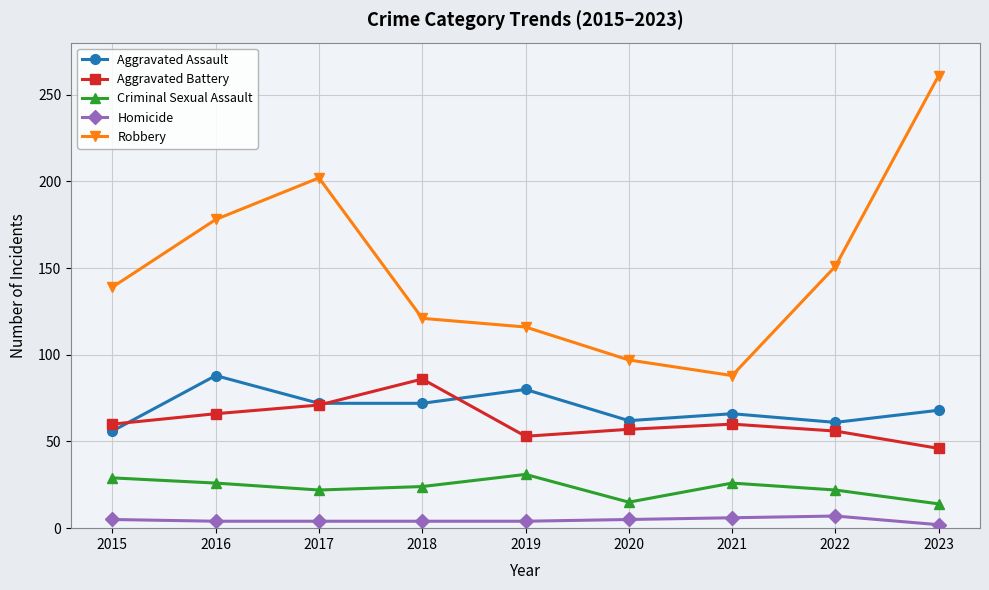

Which series has the largest range (max minus min)?

Robbery